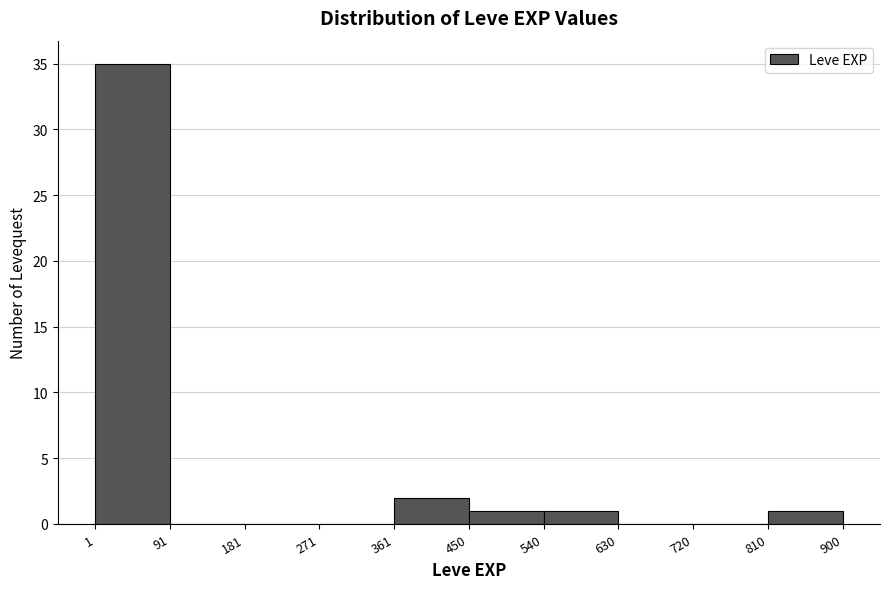

Reading left to right, transcribe this chart: for each bar, give the range it covers on the x-axis and its height. The values are not printed on the chart, so give them approximately, as read against the axis.

1 to 91: 35
91 to 181: 0
181 to 271: 0
271 to 361: 0
361 to 450: 2
450 to 540: 1
540 to 630: 1
630 to 720: 0
720 to 810: 0
810 to 900: 1